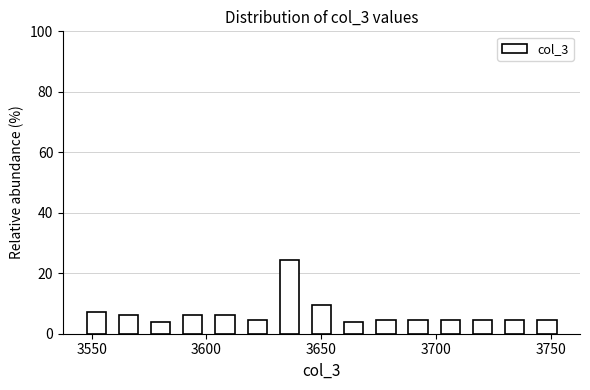

Around what value on the x-axis is the tallest bar? Give the approximate position of its centre, as read against the axis.

3635